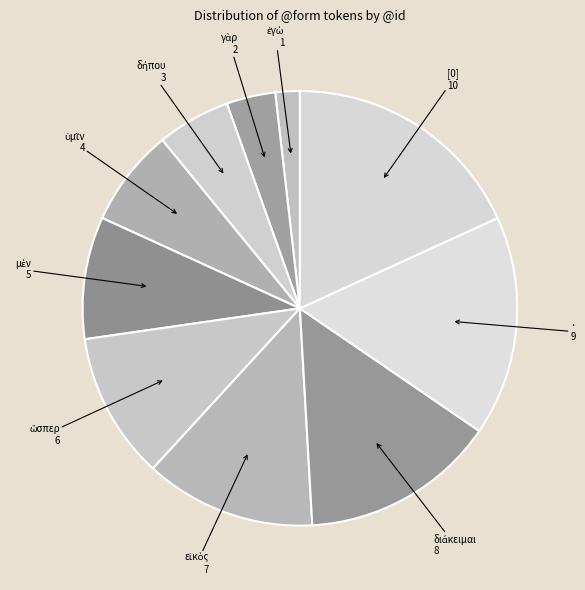

Count the number of slices in the pie.

10